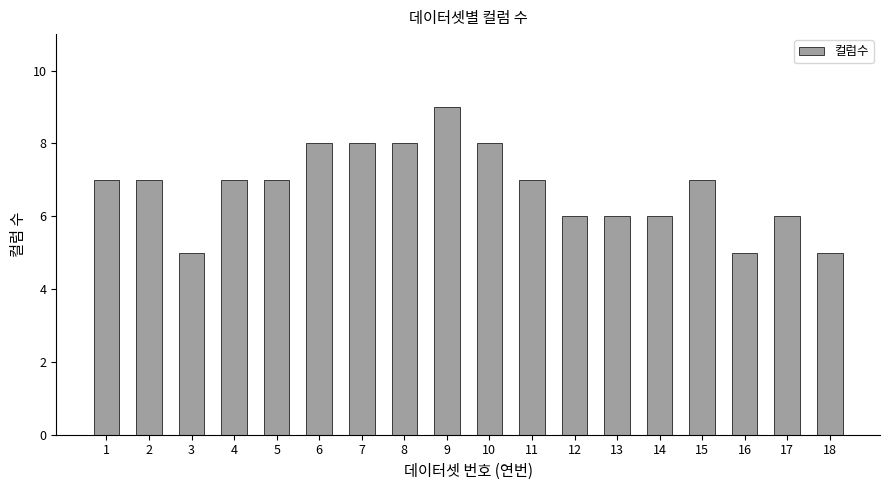

Count the number of categories in the chart.

18